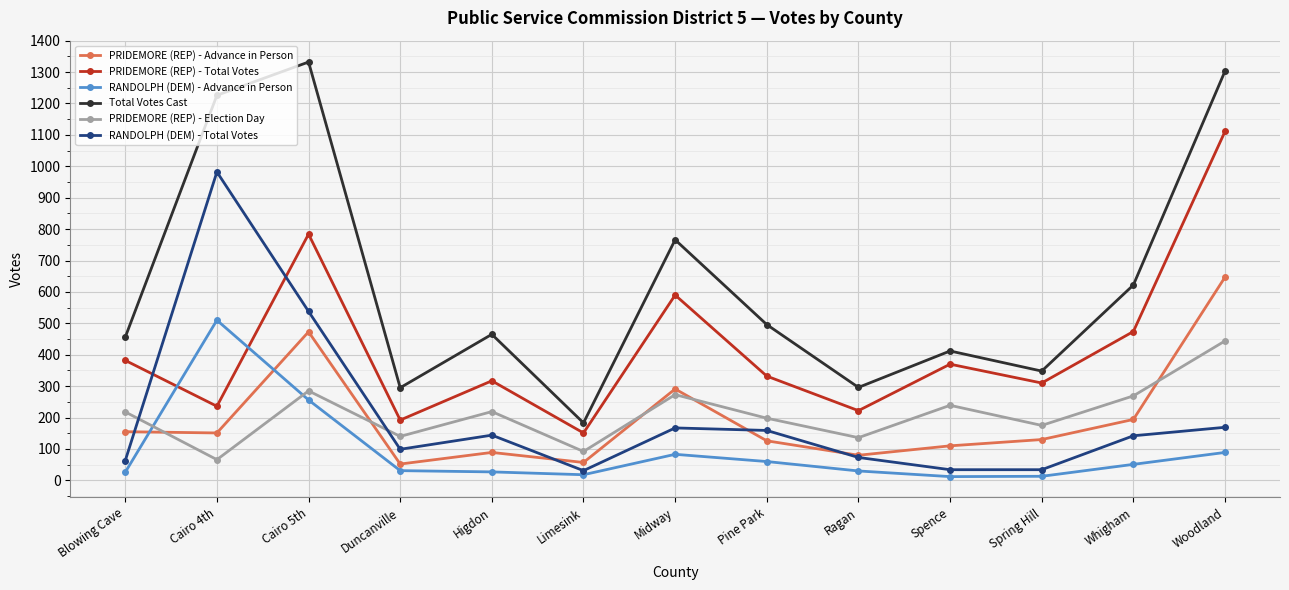

True or false: Total Votes Cast has a value of 433 at Ragan.

False